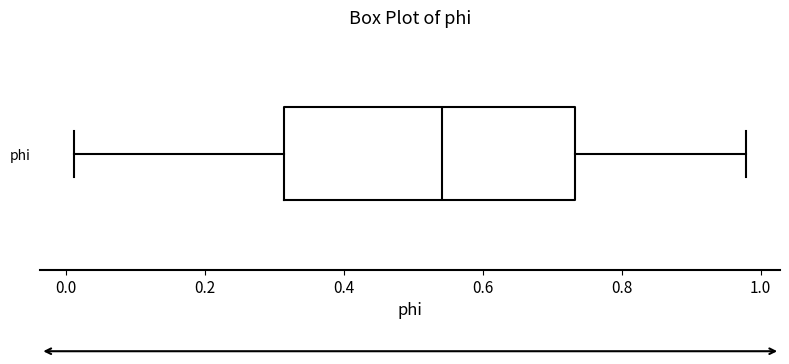

Where does the median line of the box for phi sit on the x-axis? The values are not printed on the chart, so give them approximately, as read against the axis.

0.54